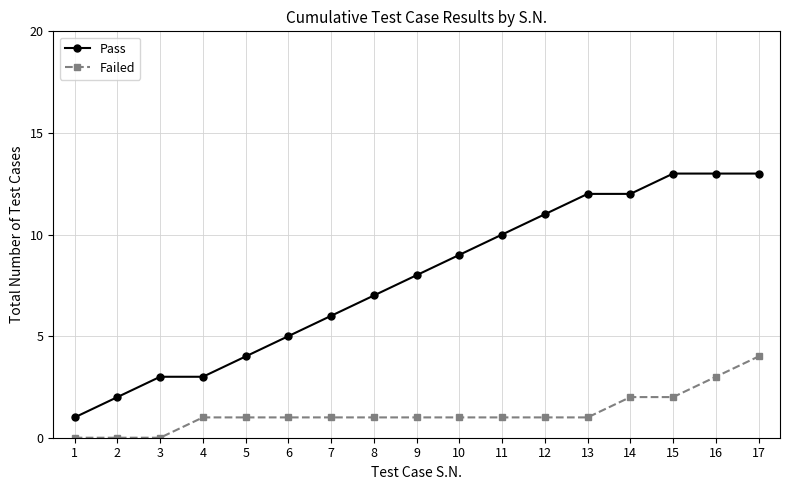

Count the number of data series in this chart.

2